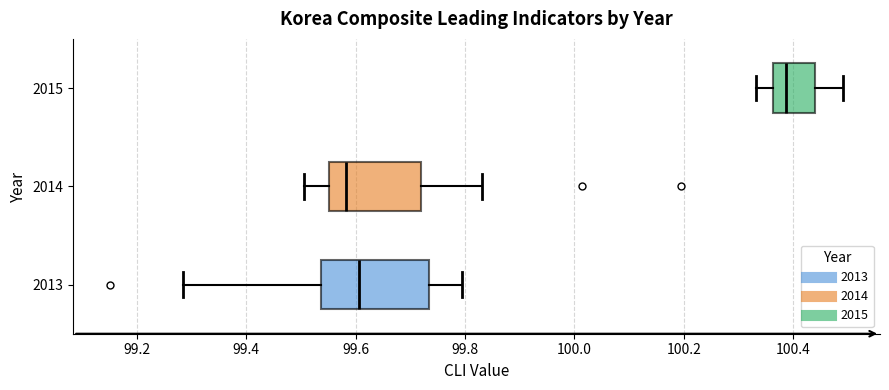

Which box is the widest, from its left edge to its right edge?

2013